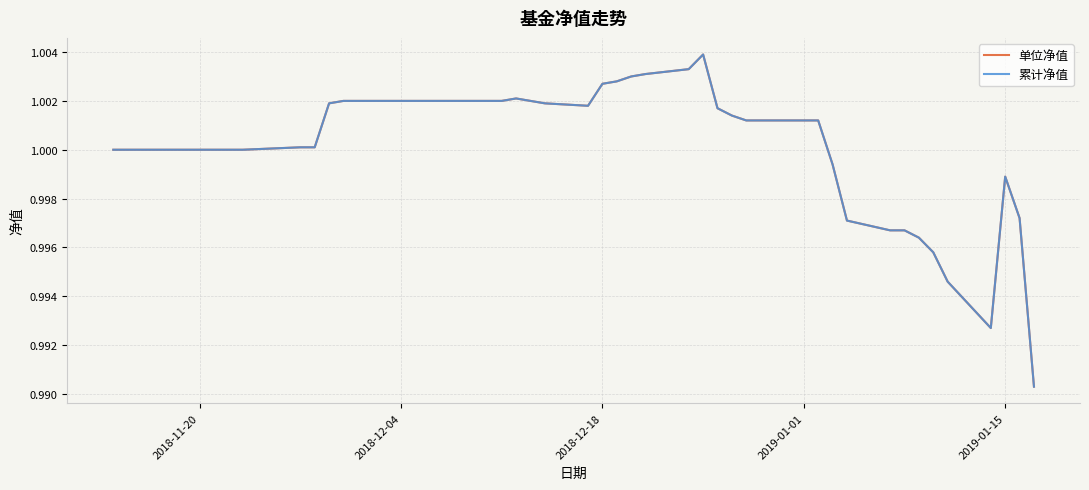

True or false: 单位净值 and 累计净值 intersect in this chart.

False